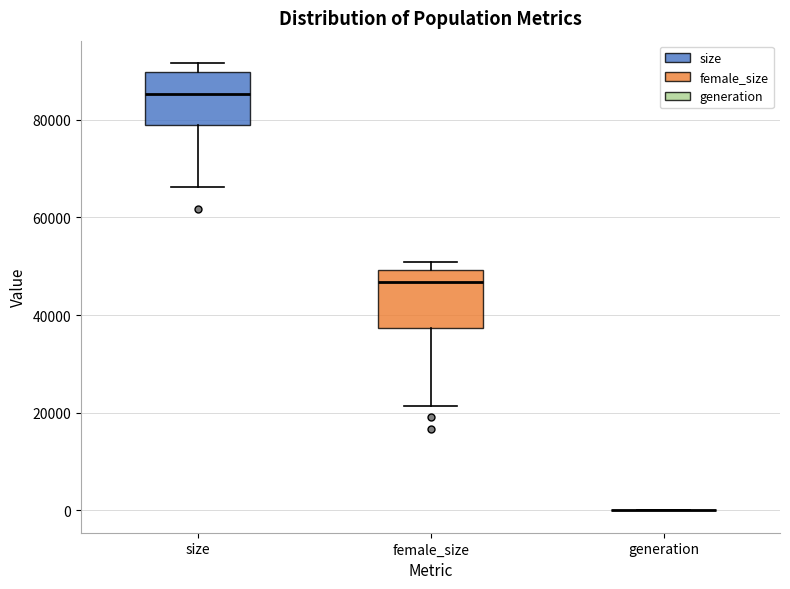

Reading left to right, transcribe this box plot: for each box, give where its median line is, the range the box spans, and where its two whiskers end, as read against the y-axis. The values are not printed on the chart, so give them approximately, as read against the axis.

size: median 86000, box 78000 to 90000, whiskers 66000 to 92000
female_size: median 46000, box 38000 to 50000, whiskers 22000 to 50000 (just above the box's upper edge)
generation: box collapsed to a line at 0, whiskers 0 to 0